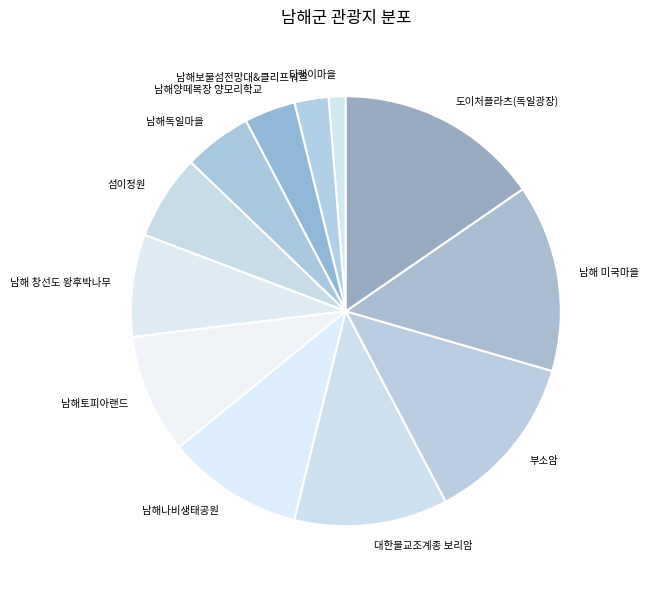

Is the sum of 남해양떼목장 양모리학교 and 남해토피아랜드 greater than half?

No